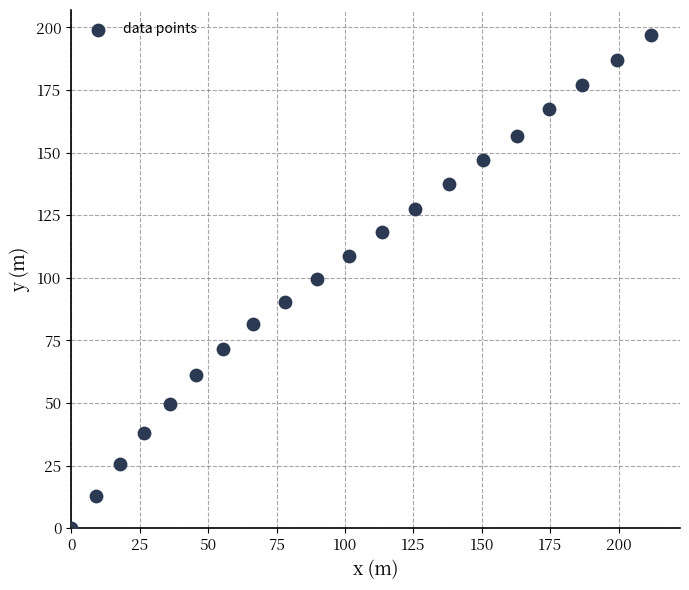

What is the range of Y values (max minus min)?

197.1